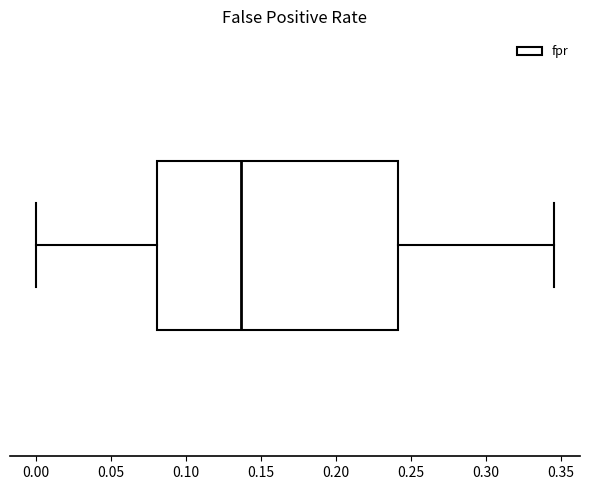

Transcribe this box plot: give where the median line is, the range the box spans, and where the two whiskers end, as read against the x-axis. The values are not printed on the chart, so give them approximately, as read against the axis.

median 0.135, box 0.080 to 0.240, whiskers 0.000 to 0.345